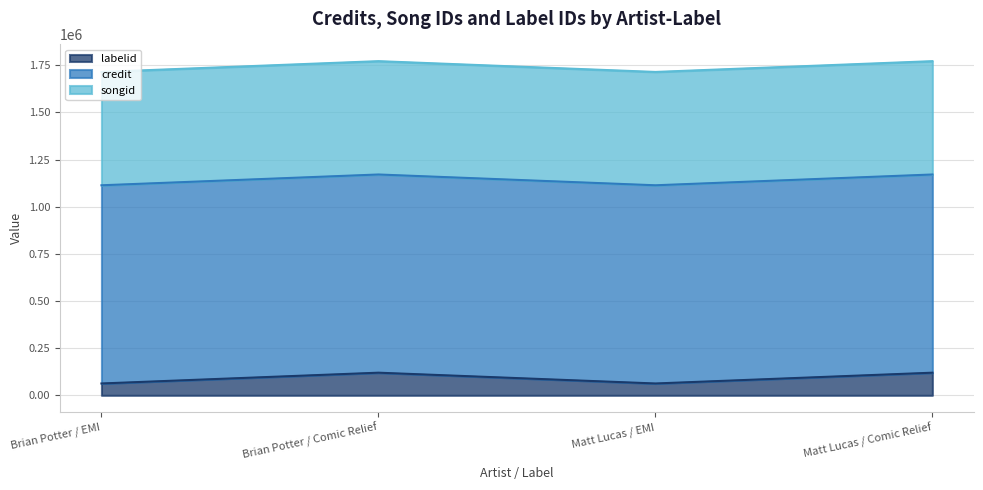

What is the lowest value of the labelid series?

62793